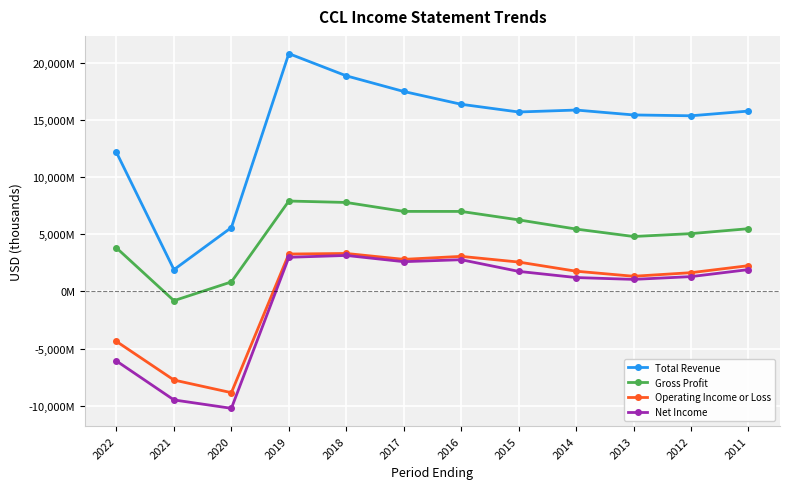

What are all the series names shown in the legend?

Total Revenue, Gross Profit, Operating Income or Loss, Net Income